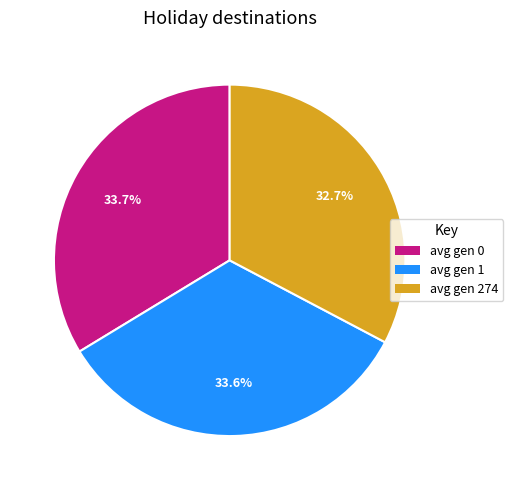

What is the smallest slice in the pie chart?

avg gen 274